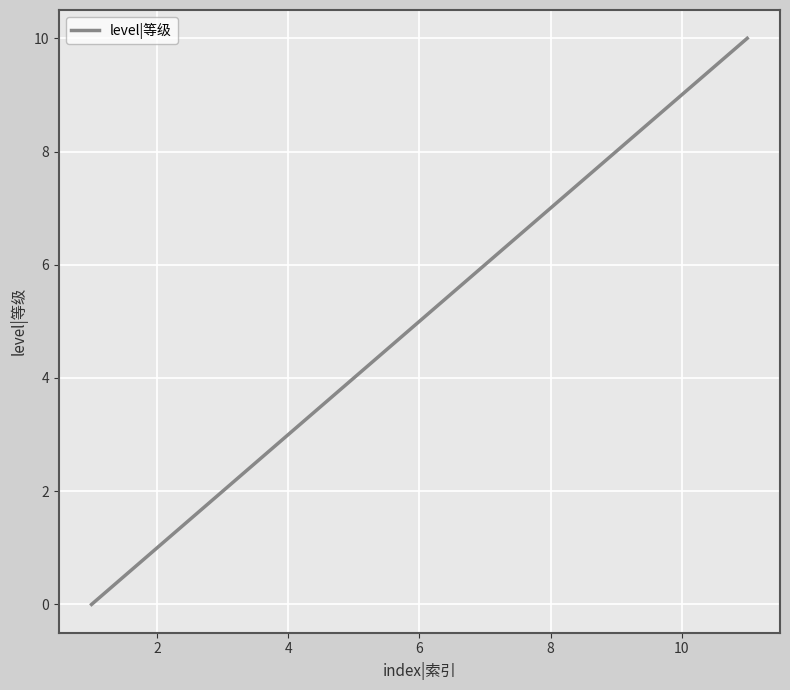

How many values are below 5?

5